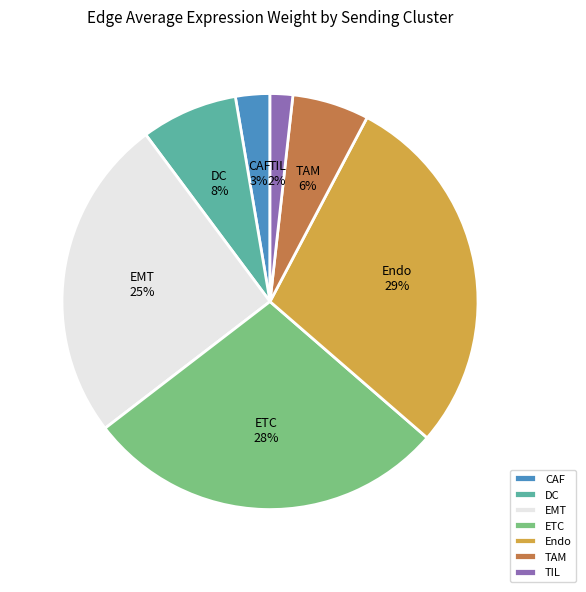

Do EMT and CAF together represent more than half of the pie?

No